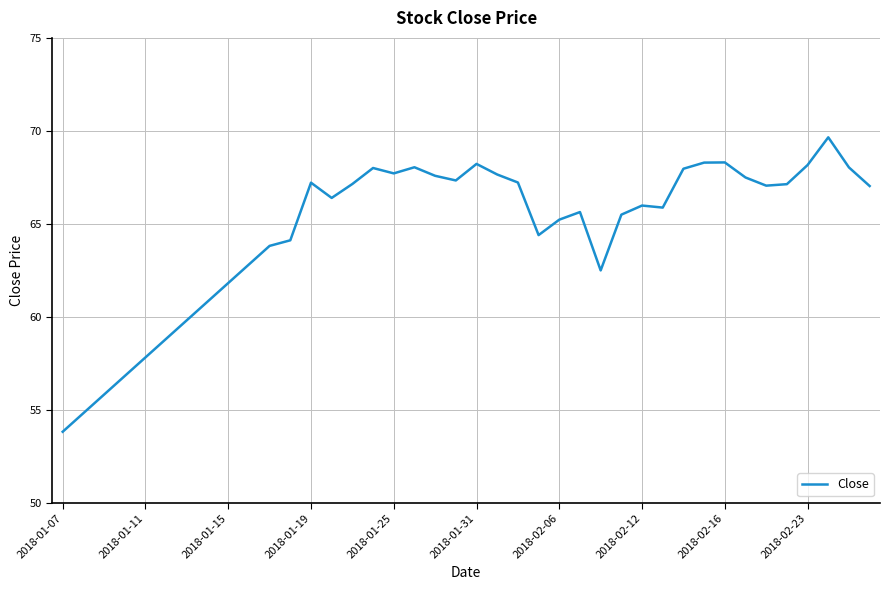

What is the maximum value shown in the chart?

69.7